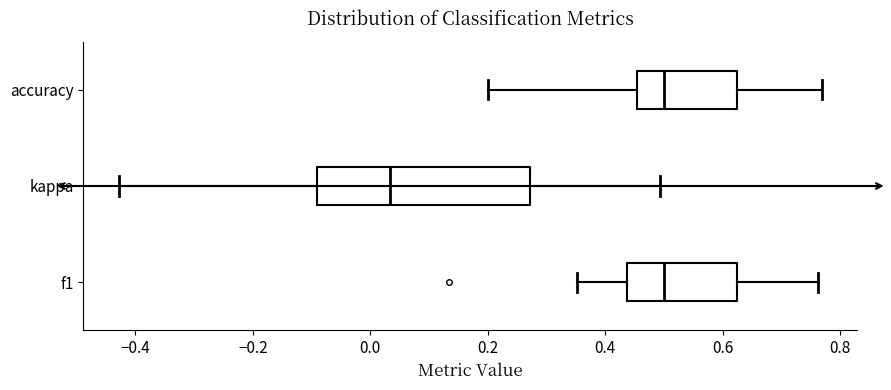

Reading bottom to top, transcribe this box plot: for each box, give where its median line is, the range the box spans, and where its two whiskers end, as read against the x-axis. The values are not printed on the chart, so give them approximately, as read against the axis.

f1: median 0.50, box 0.44 to 0.62, whiskers 0.36 to 0.76
kappa: median 0.04, box -0.10 to 0.28, whiskers -0.42 to 0.50
accuracy: median 0.50, box 0.46 to 0.62, whiskers 0.20 to 0.76